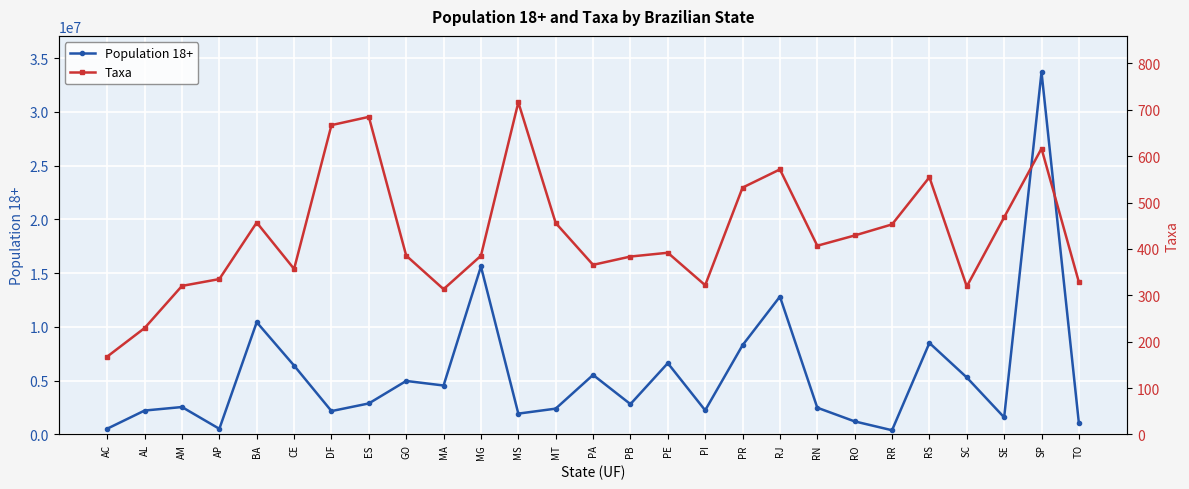

Which label corresponds to the smallest value in the chart?

AC